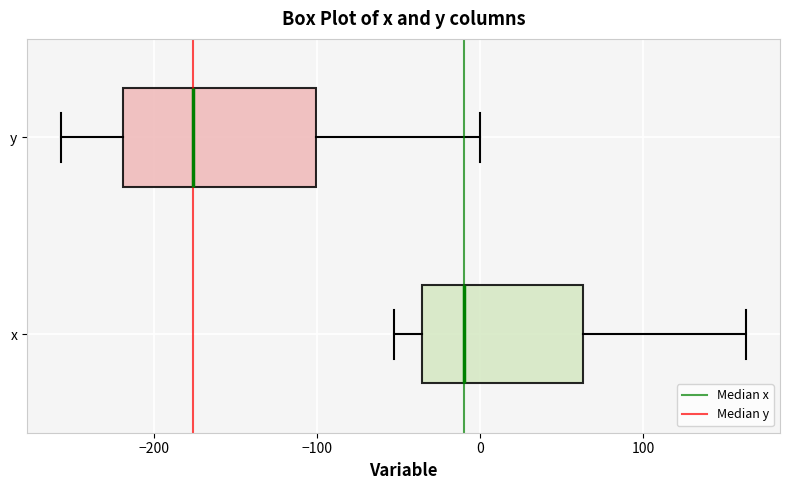

Reading bottom to top, read every box against the x-axis: the position of its median line, the range the box covers, and the ends of its whiskers. The values are not printed on the chart, so give them approximately, as read against the axis.

x: median -10, box -40 to 60, whiskers -50 to 160
y: median -180, box -220 to -100, whiskers -260 to 0